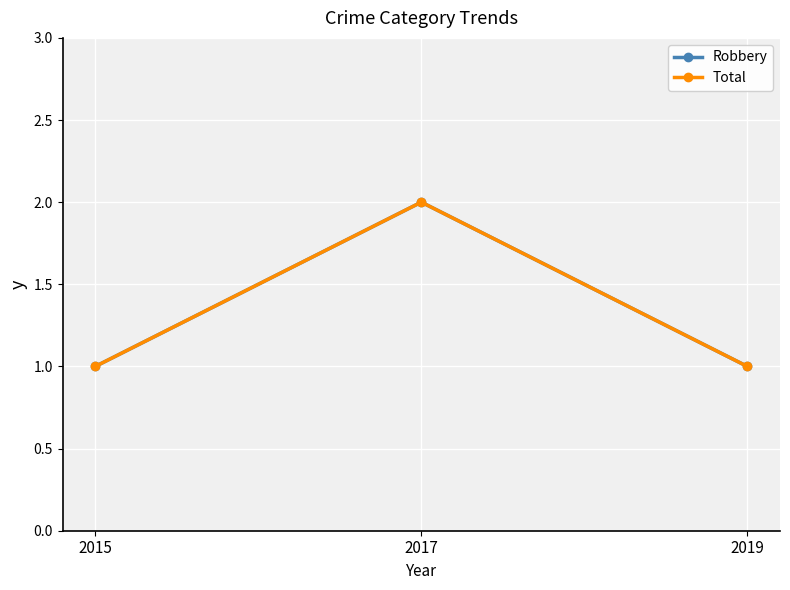

How many lines are shown in the chart?

2